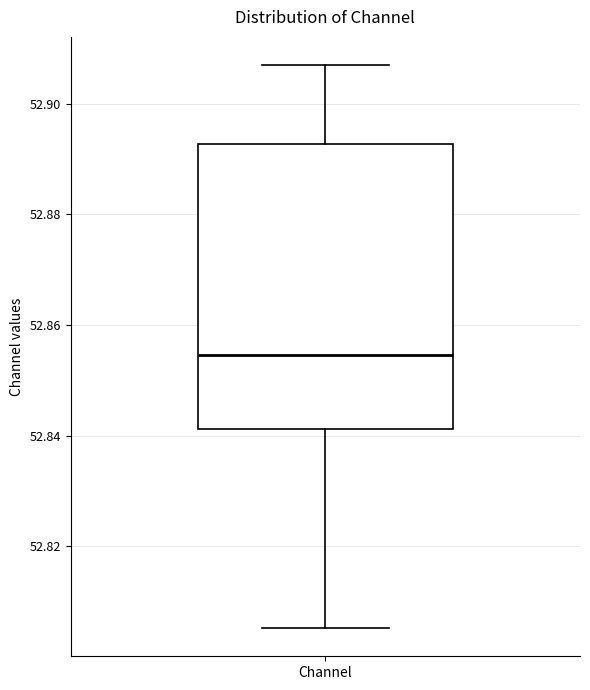

Where is the lower edge of the box for Channel on the y-axis? The values are not printed on the chart, so give them approximately, as read against the axis.

52.842